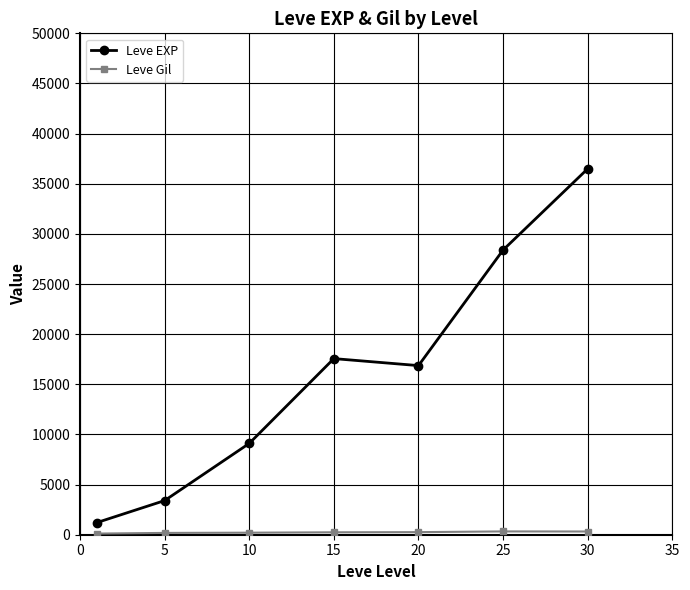

Which series has the largest range (max minus min)?

Leve EXP